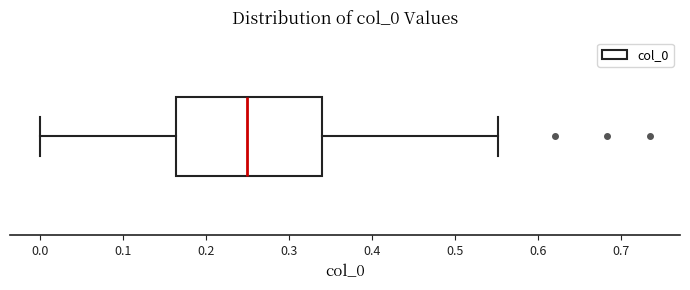

Where does the median line of the box sit on the x-axis? The values are not printed on the chart, so give them approximately, as read against the axis.

0.25